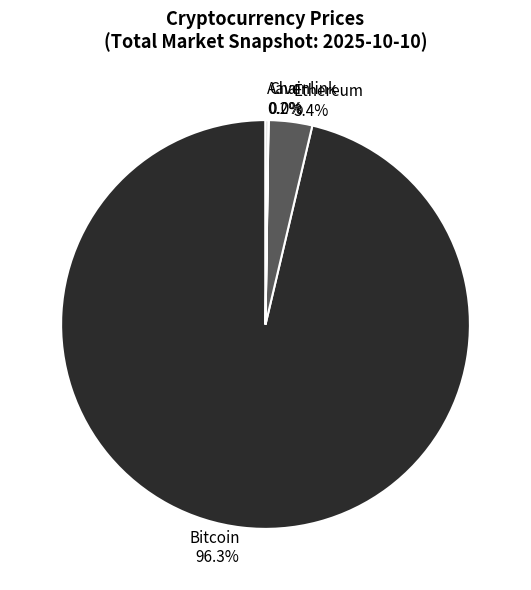

Which slice represents more than half of the pie?

Bitcoin